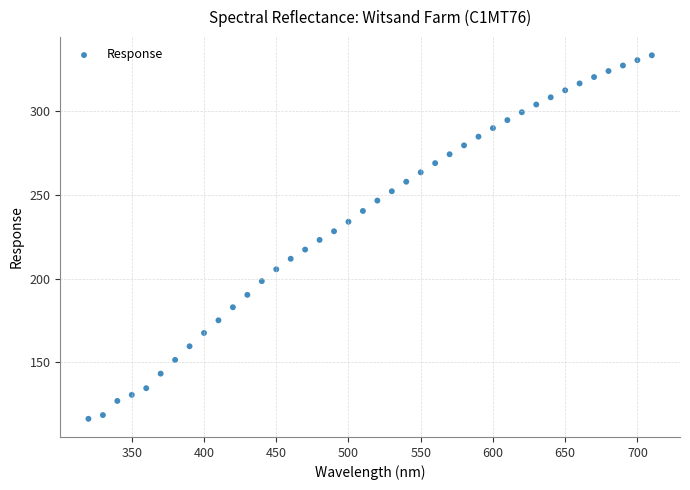

What is the range of Y values (max minus min)?

217.1